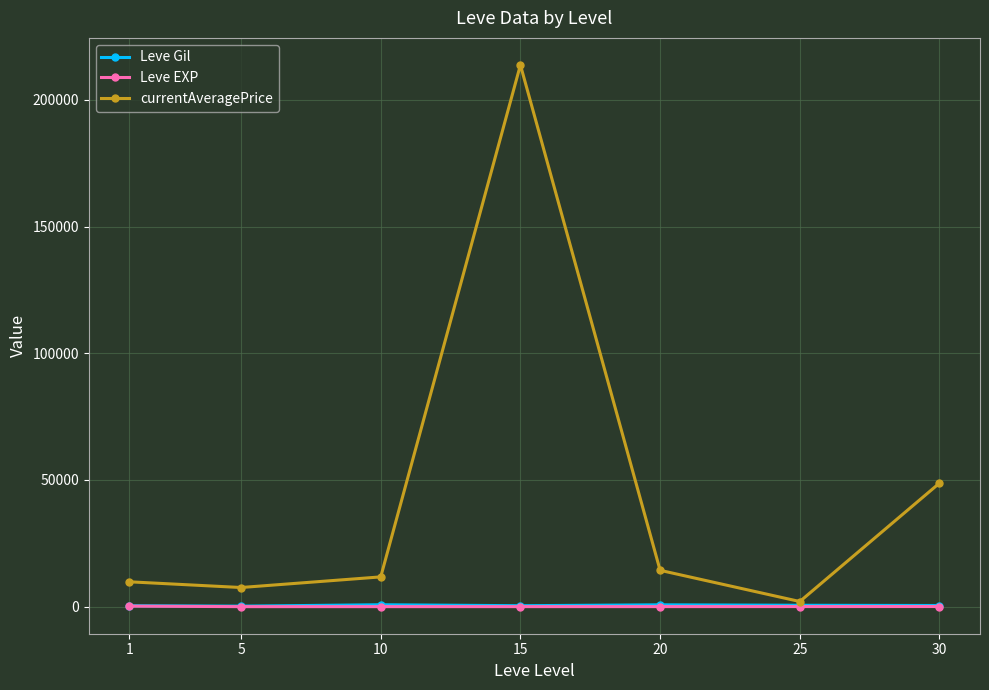

How many data points in currentAveragePrice are less than 11744?

3